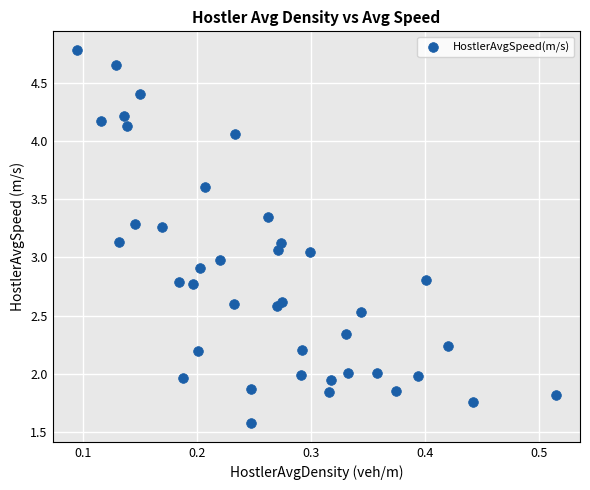

What is the range of X values (max minus min)?

0.4